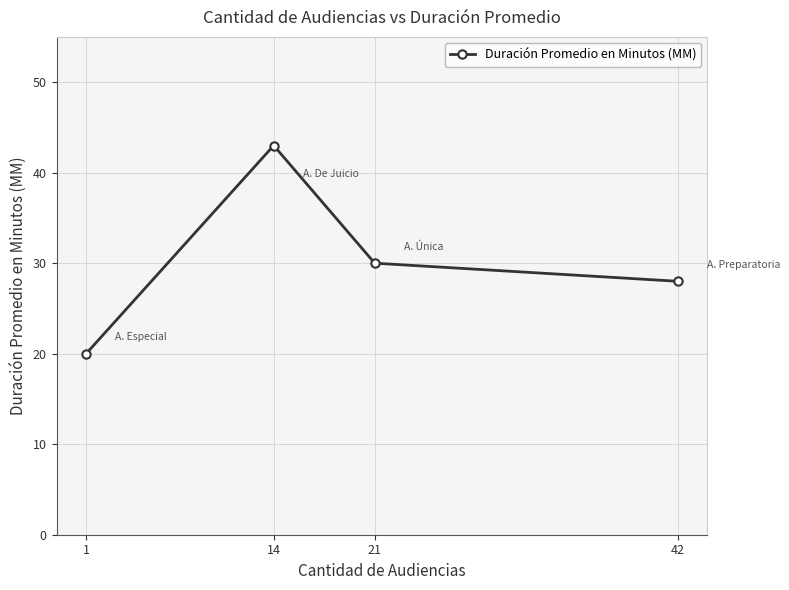

Is it true that the value at 42 is 13?

False